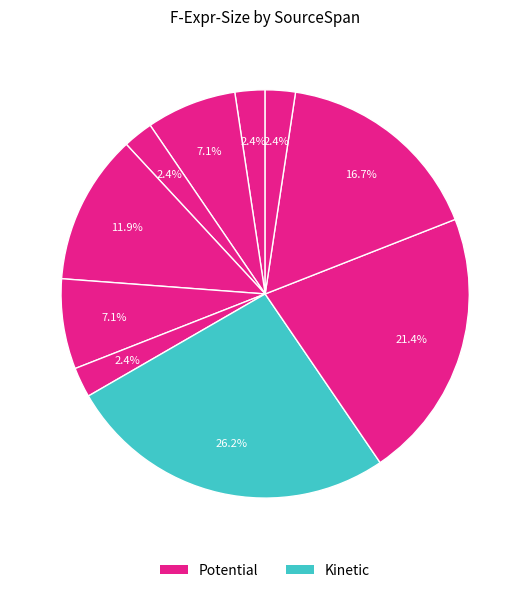

How many segments does this pie chart have?

10